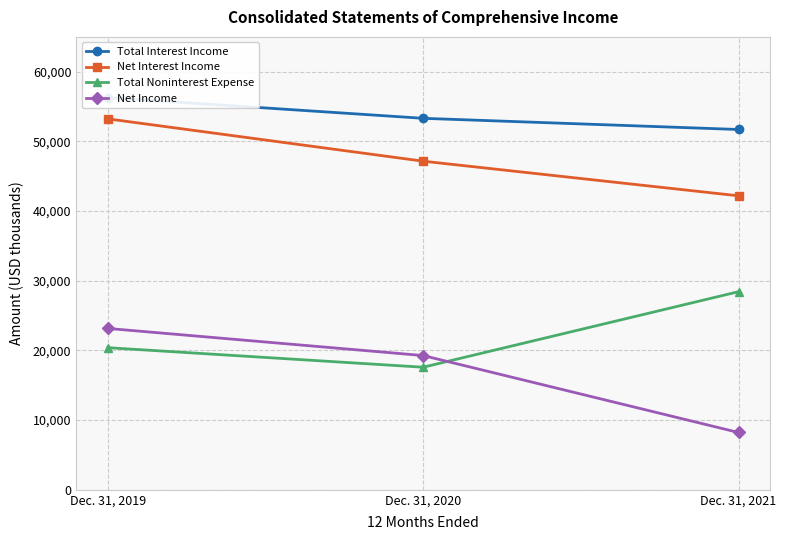

The value of Net Income at Dec. 31, 2019 is 23159. True or false?

True